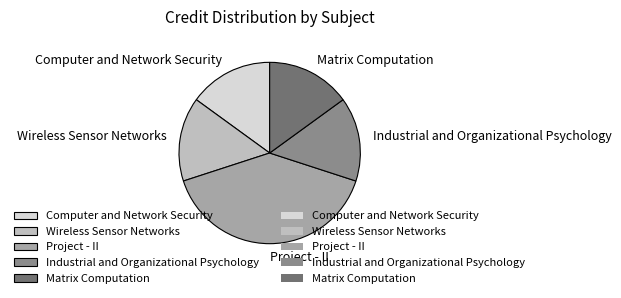

Which has a higher value, Project - II or Wireless Sensor Networks?

Project - II